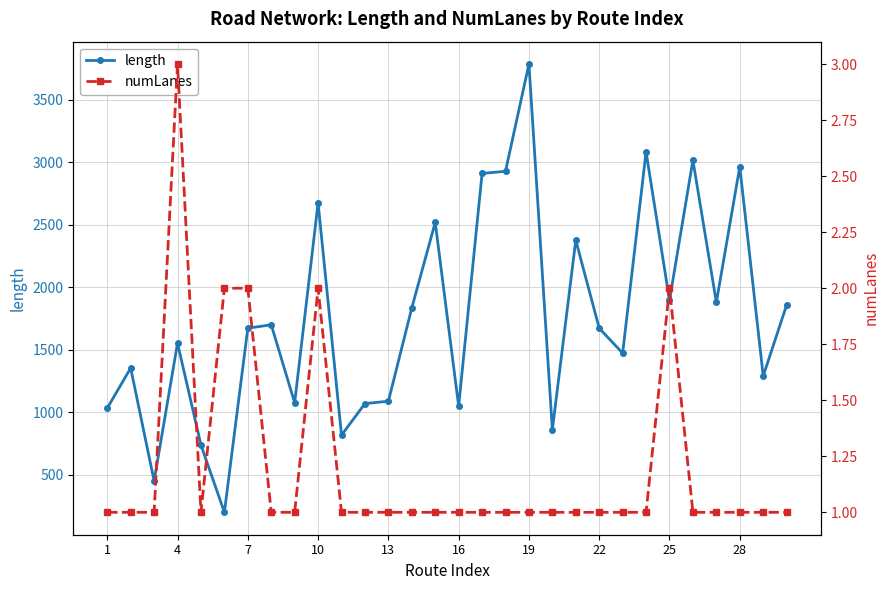

What is the smallest value displayed?

1.0